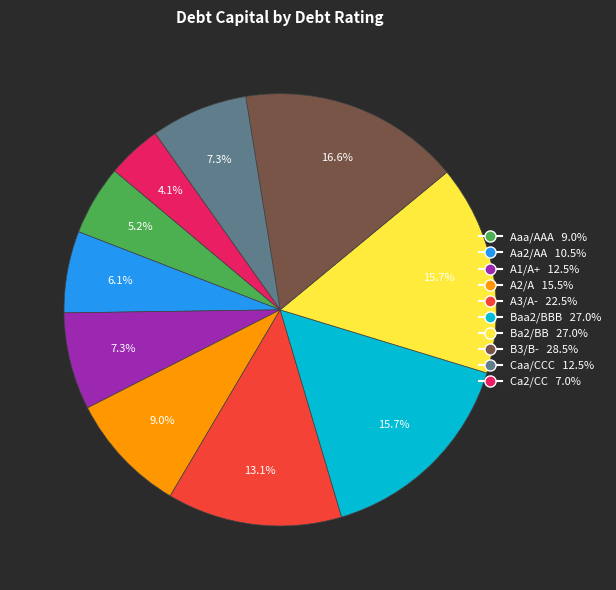

Does A3/A- represent more than half of the total?

No